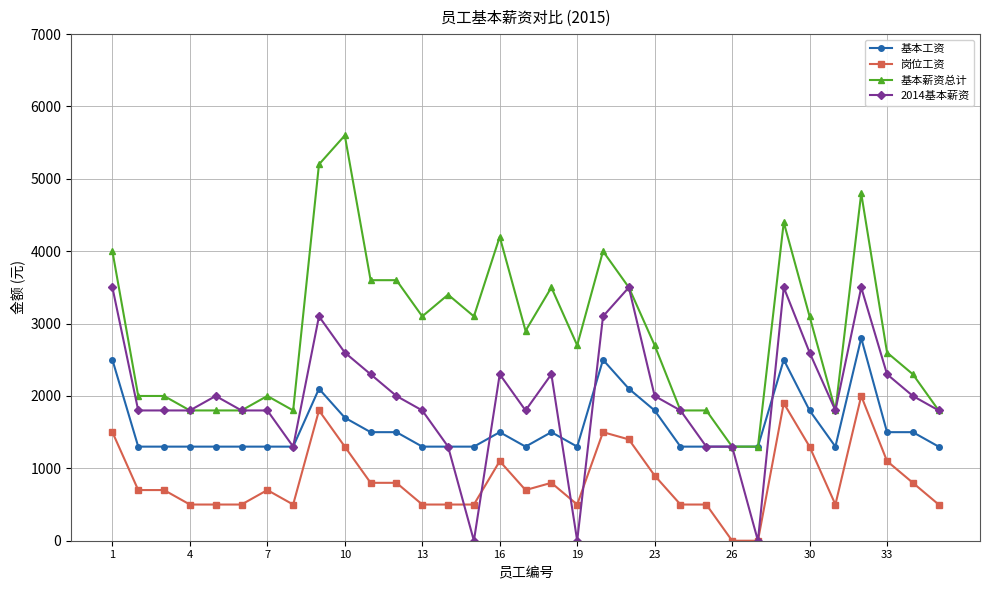

Which series has the largest range (max minus min)?

基本薪资总计